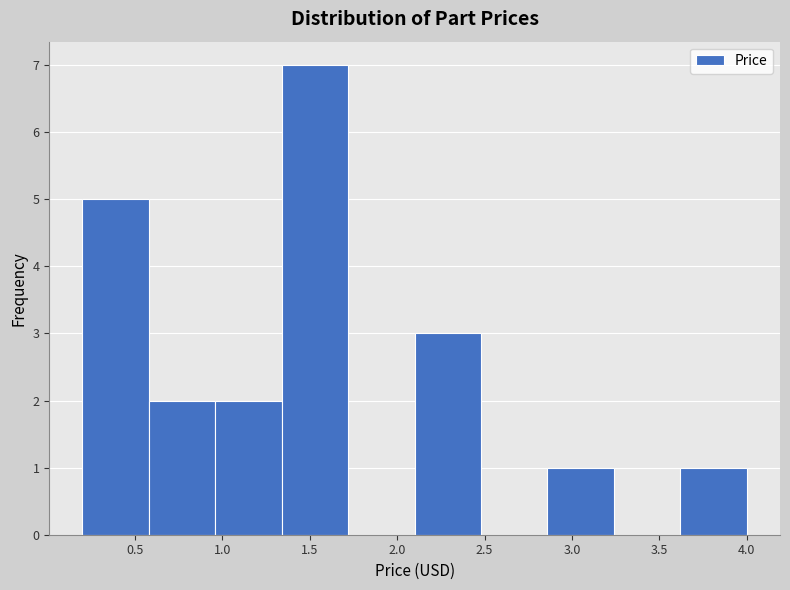

Reading left to right, list every bar in this chart as the range it spans on the x-axis followed by its height. Neither the bar edges nor the heights are printed on the chart, so give them approximately, as read against the axes.

0.20 to 0.58: 5
0.58 to 0.96: 2
0.96 to 1.34: 2
1.34 to 1.72: 7
1.72 to 2.10: 0
2.10 to 2.48: 3
2.48 to 2.86: 0
2.86 to 3.24: 1
3.24 to 3.62: 0
3.62 to 4.00: 1